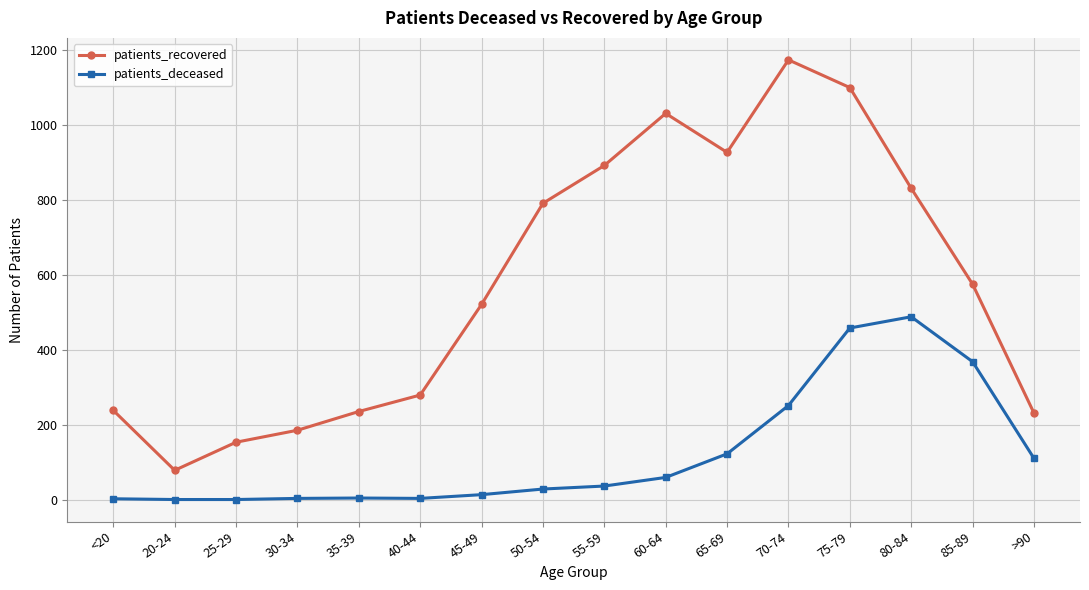

How many categories are shown in the chart?

16